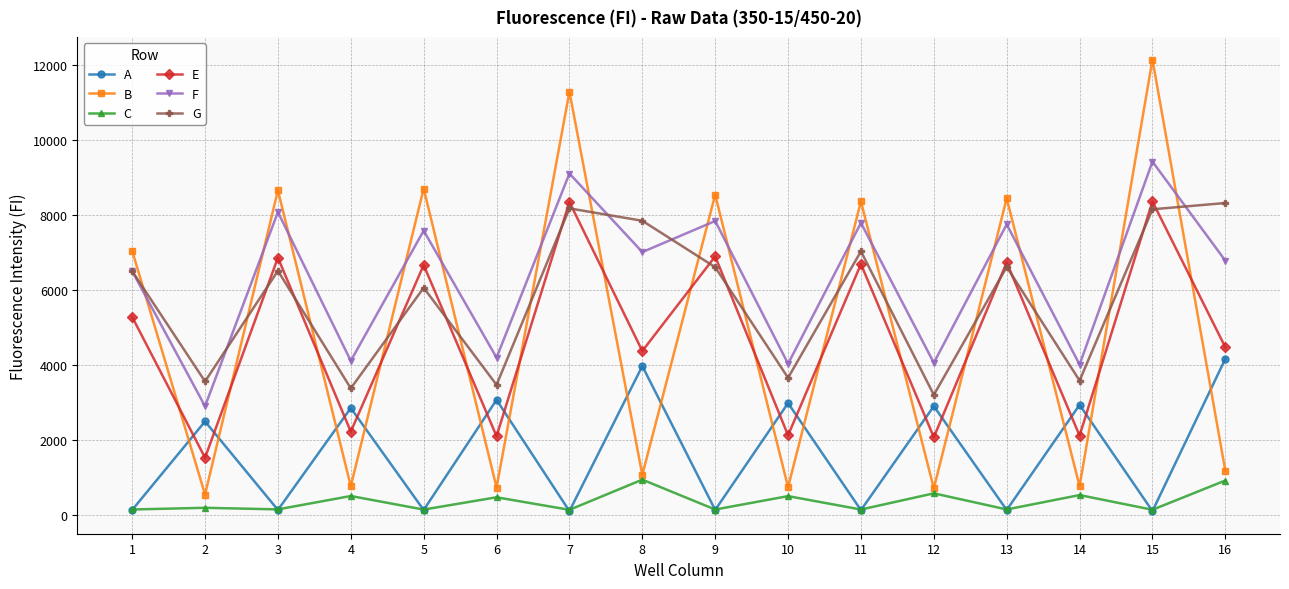

At which category is the sum across all series the highest?

15